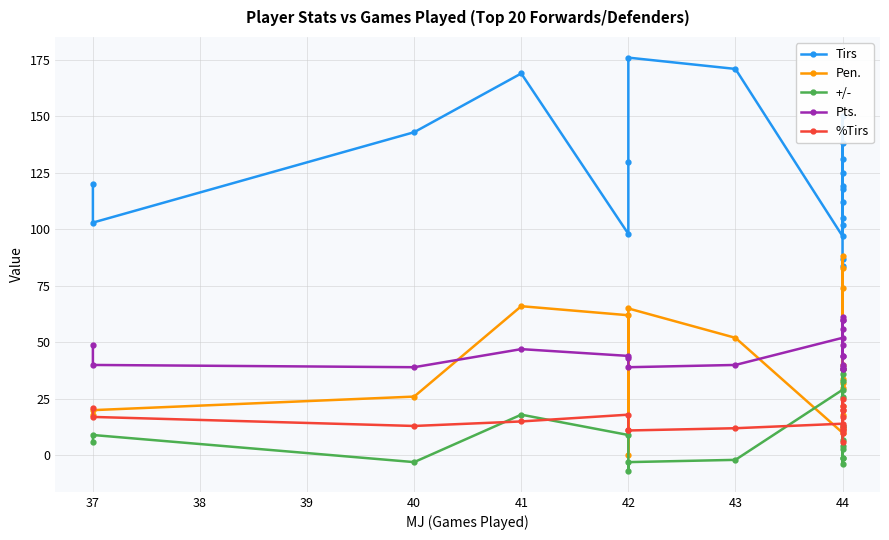

Which series has the largest range (max minus min)?

Tirs